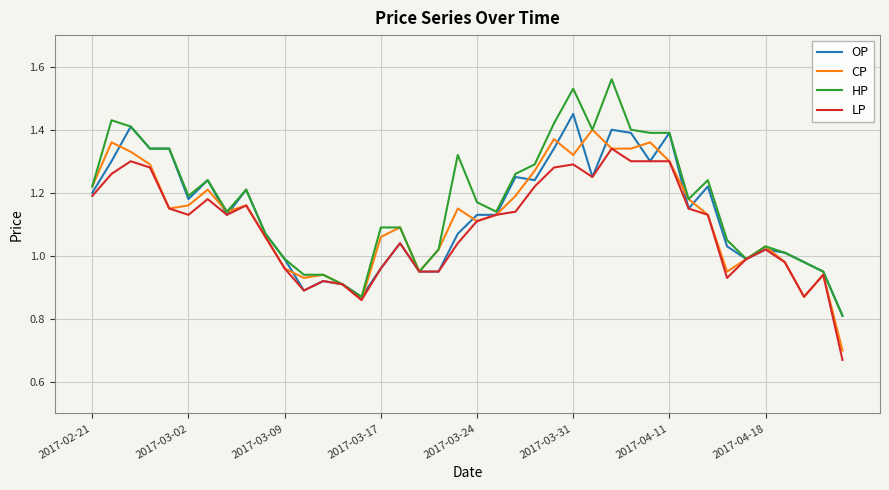

What is the minimum value for OP?

0.8